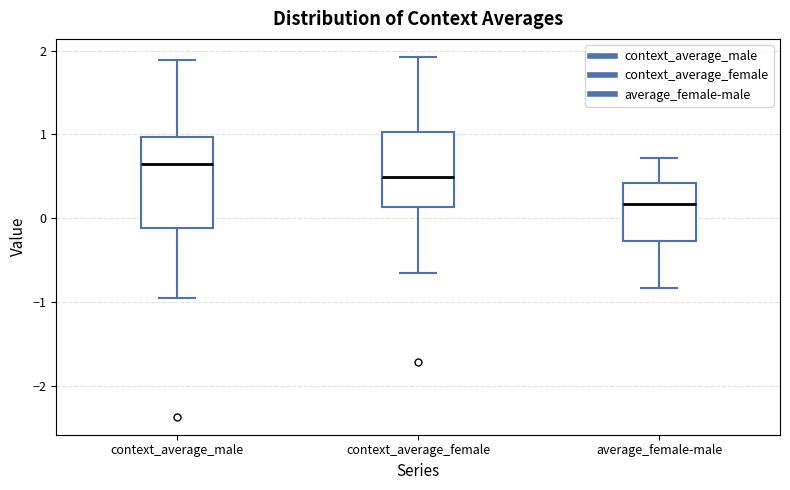

Which box's median line is the lowest?

average_female-male